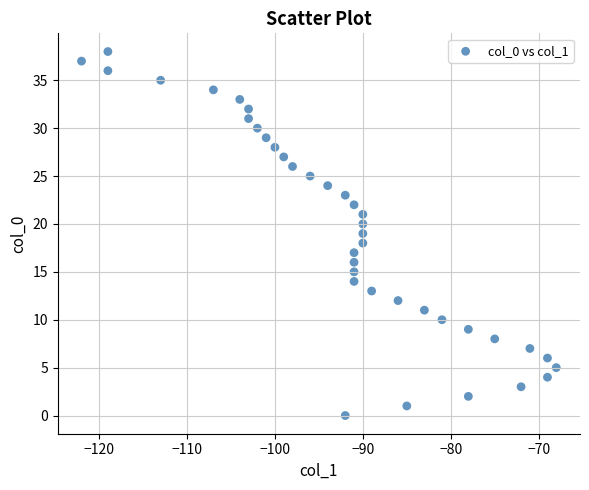

What is the range of Y values (max minus min)?

38